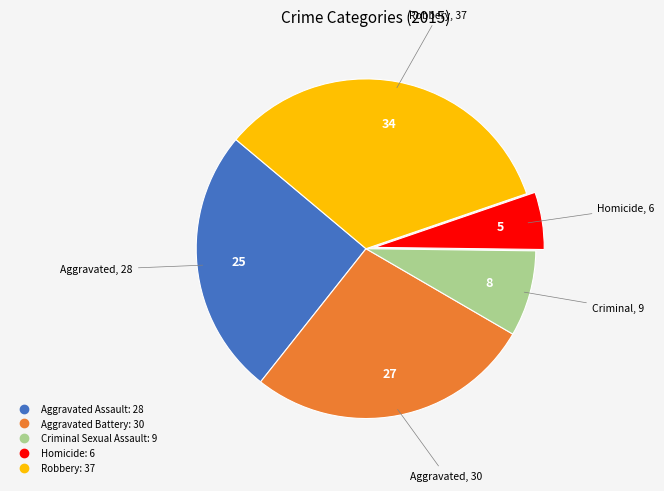

Which category has the biggest portion of the pie?

Robbery